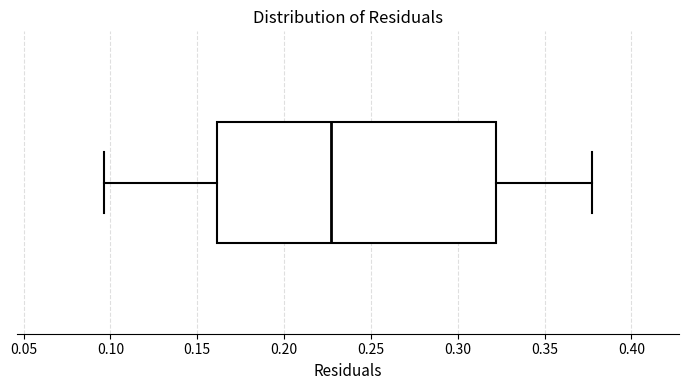

Read this box plot against the x-axis: the position of the median line, the range covered by the box, and the ends of both whiskers. The values are not printed on the chart, so give them approximately, as read against the axis.

median 0.225, box 0.160 to 0.320, whiskers 0.095 to 0.375